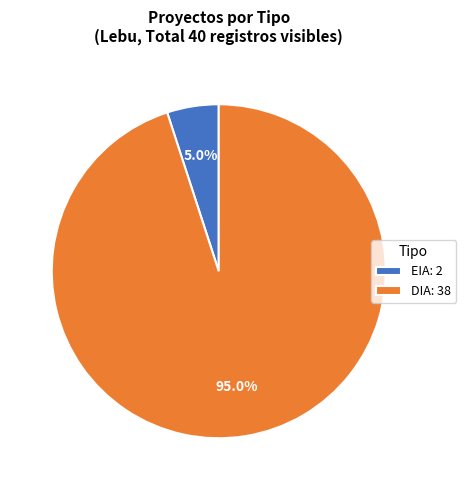

True or false: DIA accounts for 90% of the total.

False